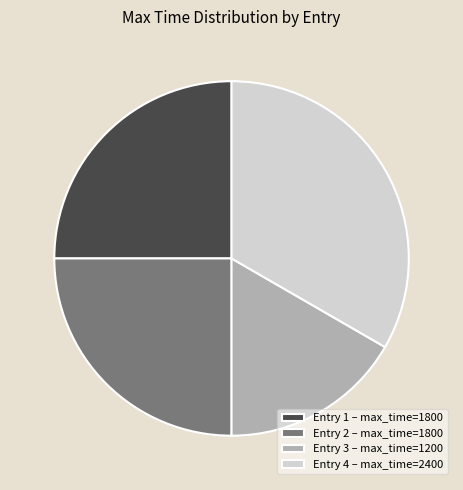

Is Entry 1 – max_time=1800 the majority of the pie?

No